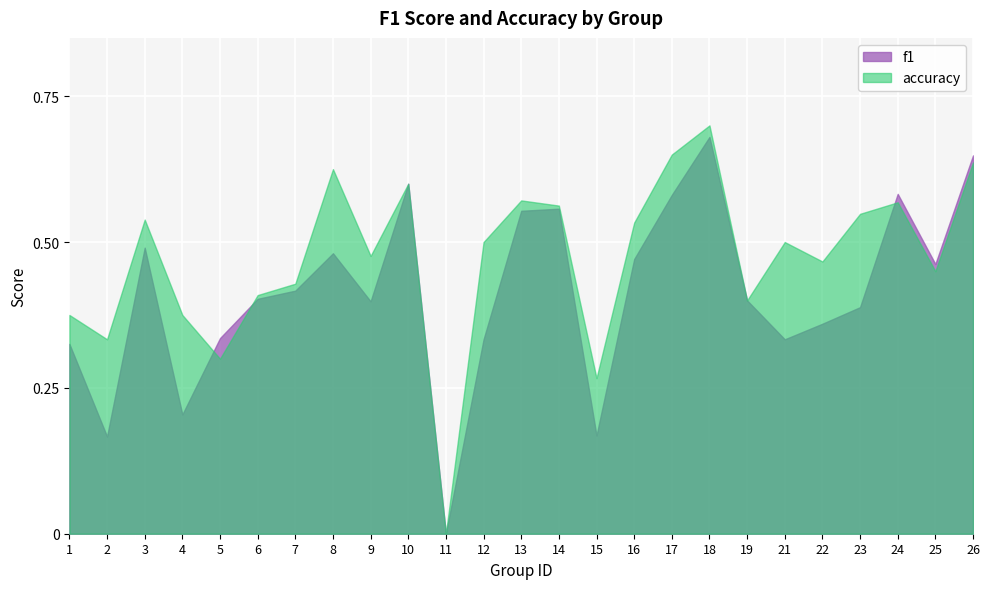

Rank the series by their average value, from highest to lowest.

accuracy, f1